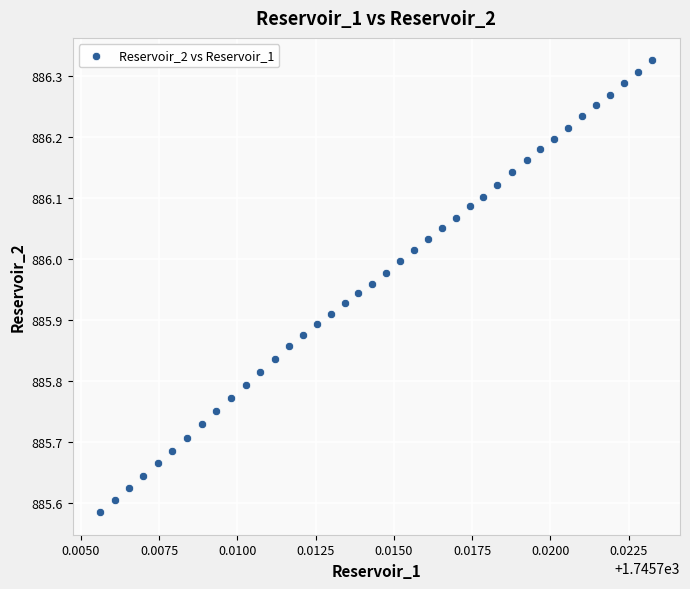

What is the range of Y values (max minus min)?

0.7